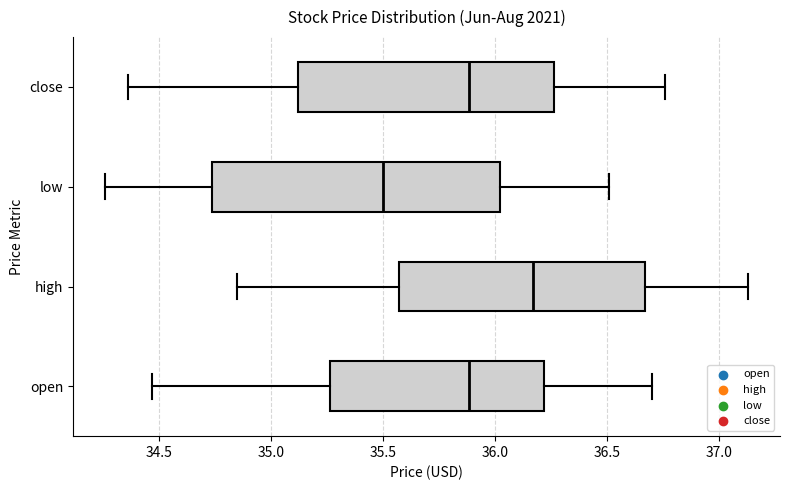

Reading bottom to top, read every box against the x-axis: the position of its median line, the range the box covers, and the ends of its whiskers. The values are not printed on the chart, so give them approximately, as read against the axis.

open: median 35.90, box 35.25 to 36.20, whiskers 34.45 to 36.70
high: median 36.15, box 35.55 to 36.65, whiskers 34.85 to 37.15
low: median 35.50, box 34.75 to 36.00, whiskers 34.25 to 36.50
close: median 35.90, box 35.10 to 36.25, whiskers 34.35 to 36.75